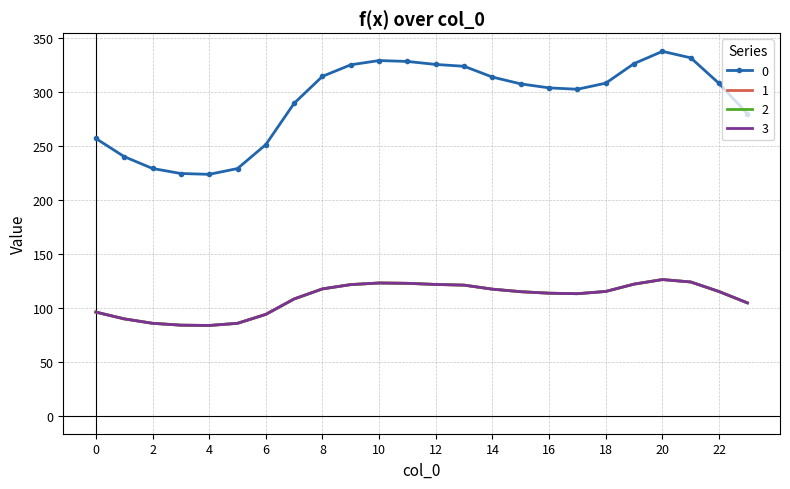

Which label corresponds to the largest value in the chart?

20